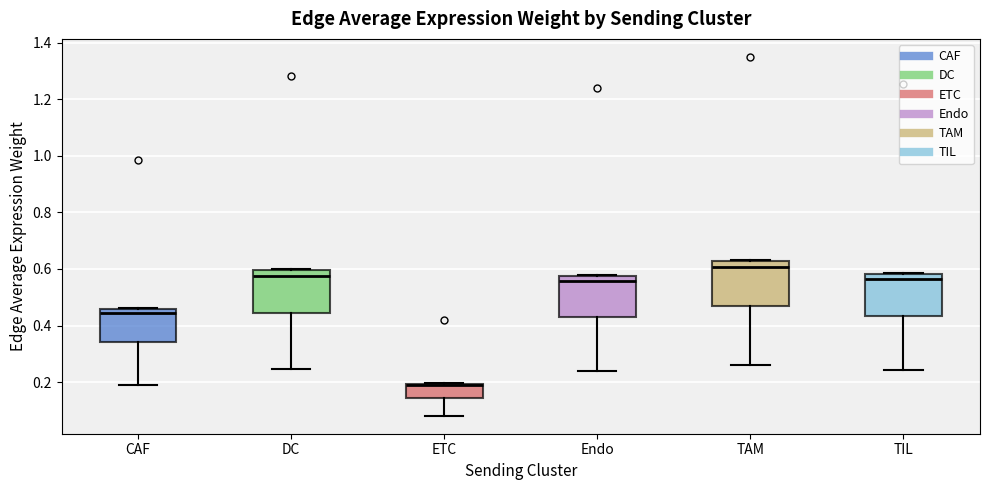

Reading left to right, read every box against the y-axis: the position of its median line, the range the box covers, and the ends of its whiskers. The values are not printed on the chart, so give them approximately, as read against the axis.

CAF: median 0.44, box 0.34 to 0.46, whiskers 0.20 to 0.46
DC: median 0.58, box 0.44 to 0.60, whiskers 0.24 to 0.60
ETC: median 0.18, box 0.14 to 0.20, whiskers 0.08 to 0.20
Endo: median 0.56, box 0.42 to 0.58, whiskers 0.24 to 0.58
TAM: median 0.60, box 0.46 to 0.62, whiskers 0.26 to 0.64
TIL: median 0.56, box 0.44 to 0.58, whiskers 0.24 to 0.58